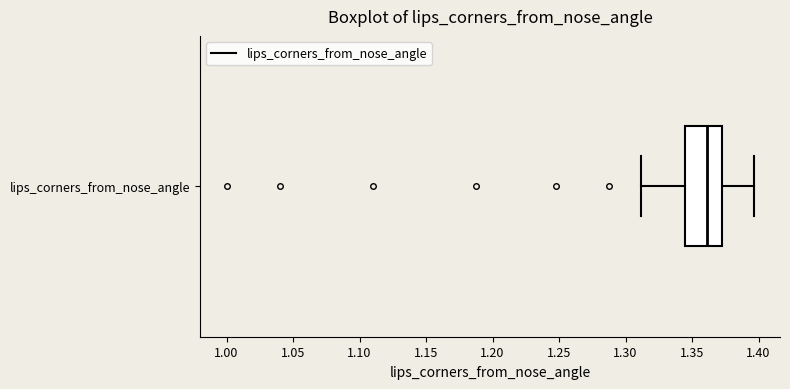

Where does the right whisker of the box for lips_corners_from_nose_angle end on the x-axis? The values are not printed on the chart, so give them approximately, as read against the axis.

1.395